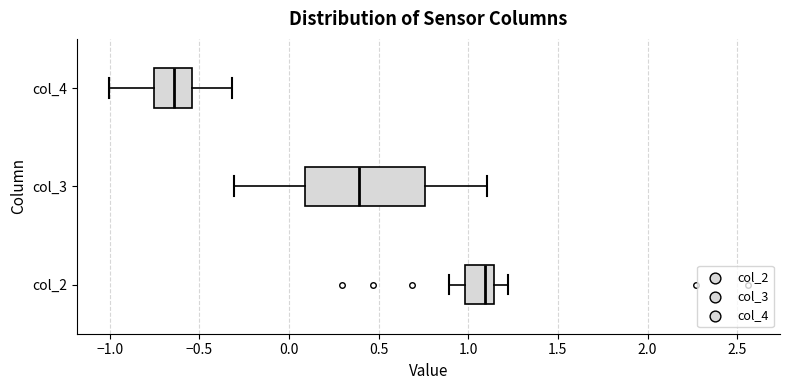

Where does the left whisker of the box for col_3 end on the x-axis? The values are not printed on the chart, so give them approximately, as read against the axis.

-0.30